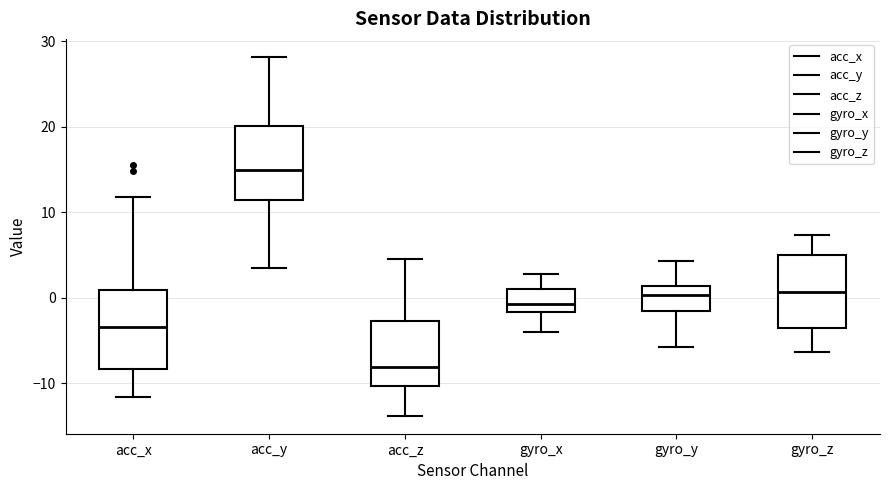

Where does the upper whisker of the box for gyro_y end on the y-axis? The values are not printed on the chart, so give them approximately, as read against the axis.

4